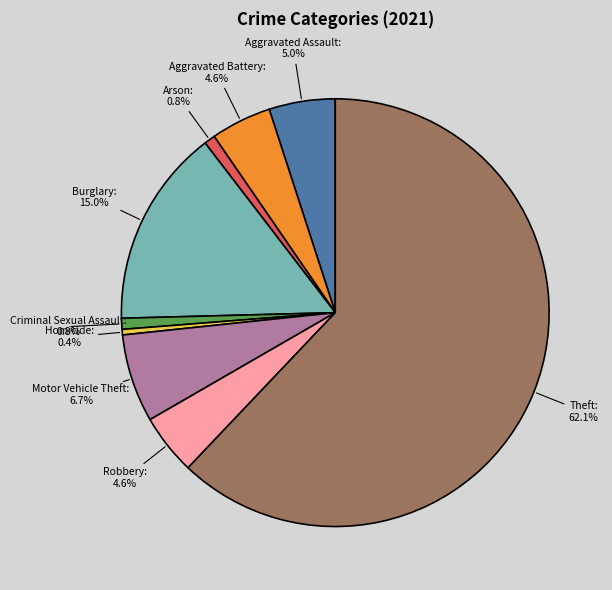

Does any single category account for the majority?

Yes